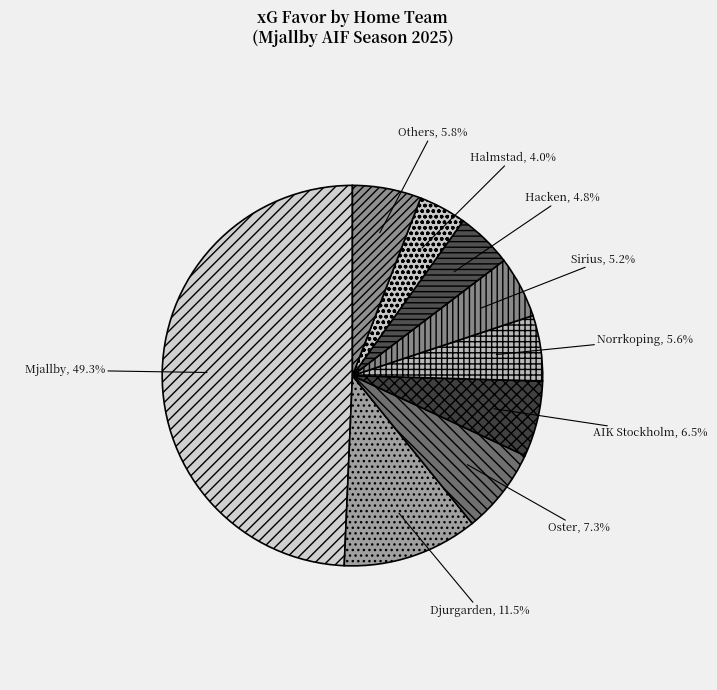

Does Halmstad account for over 50% of the chart?

No